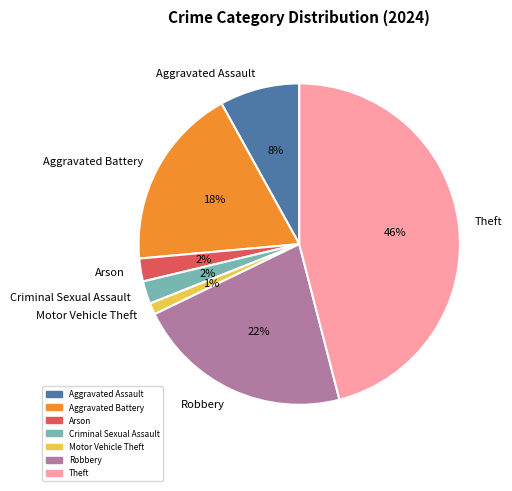

How many slices are in this pie chart?

7